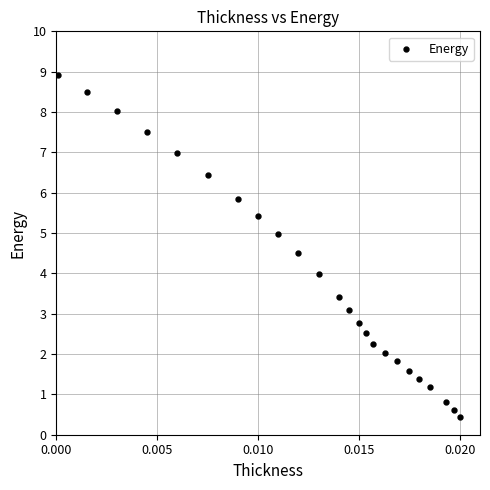

What is the range of Y values (max minus min)?

8.5